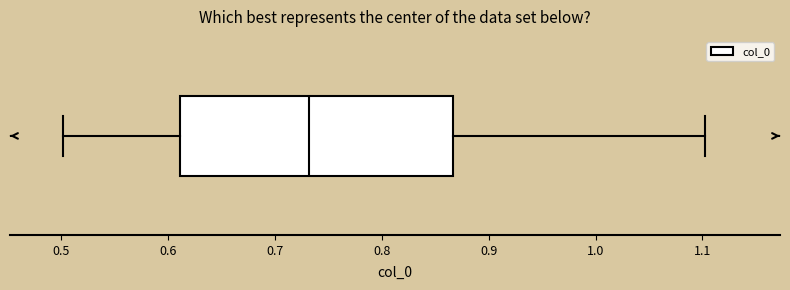

Where is the right edge of the box on the x-axis? The values are not printed on the chart, so give them approximately, as read against the axis.

0.87